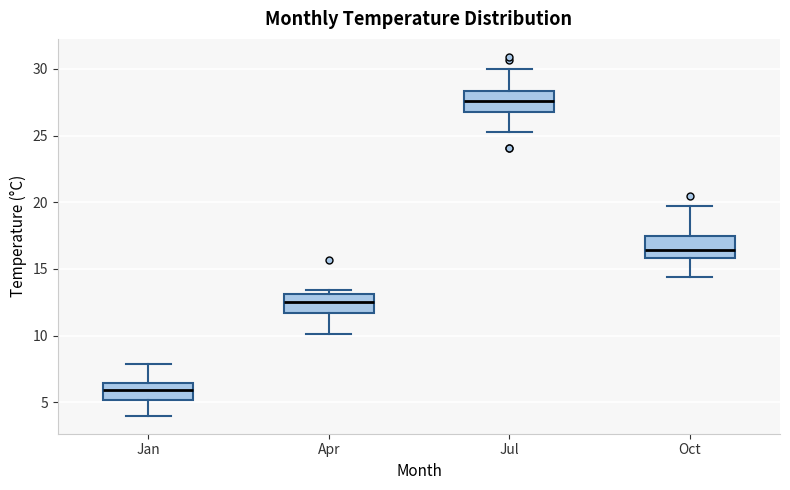

Where is the upper edge of the box for Apr on the y-axis? The values are not printed on the chart, so give them approximately, as read against the axis.

13.0